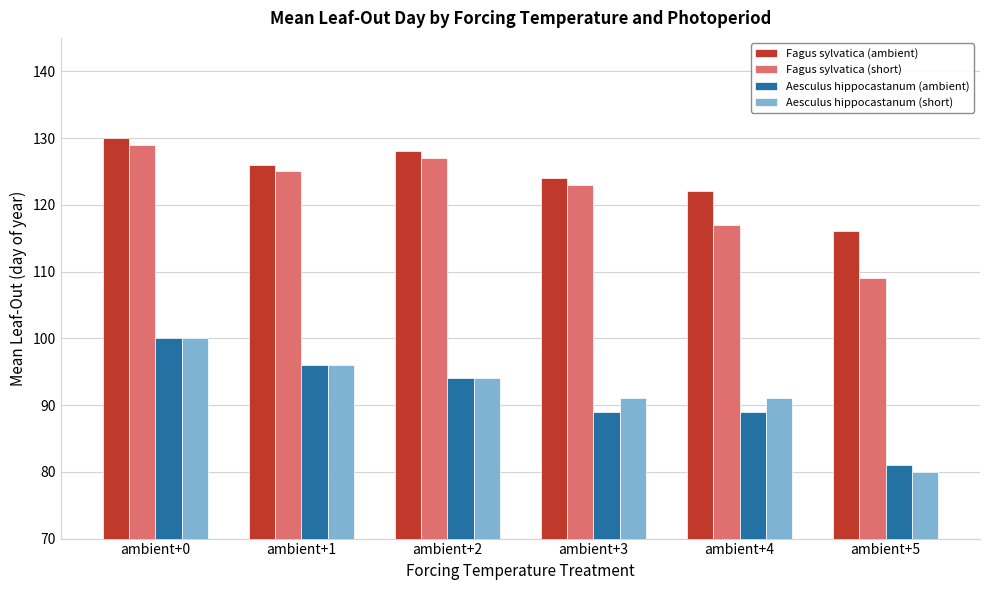

Reading left to right, transcribe all the data shown in this chart.

Fagus sylvatica (ambient): 130	126	128	124	122	116
Fagus sylvatica (short): 129	125	127	123	117	109
Aesculus hippocastanum (ambient): 100	96	94	89	89	81
Aesculus hippocastanum (short): 100	96	94	91	91	80